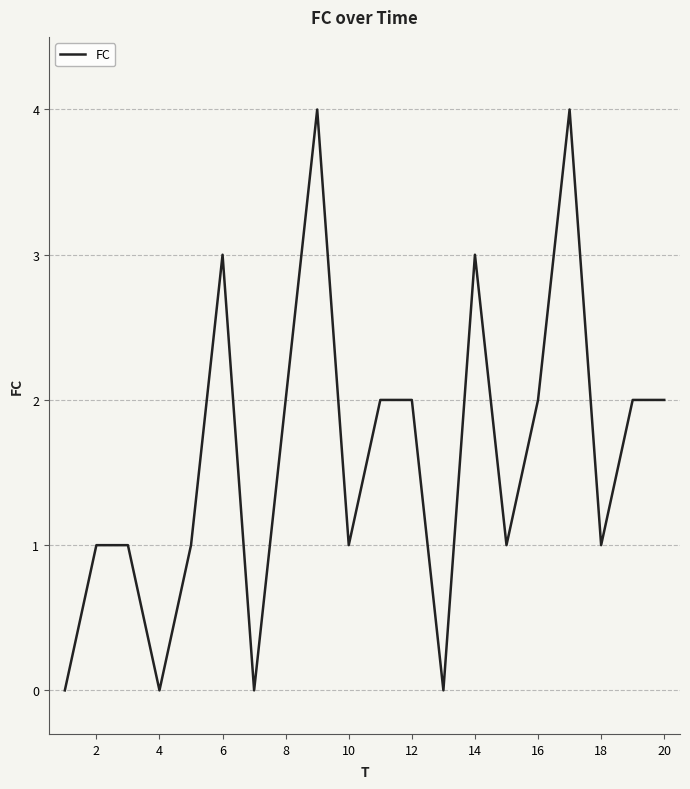

What is the difference between the maximum and minimum values?

4